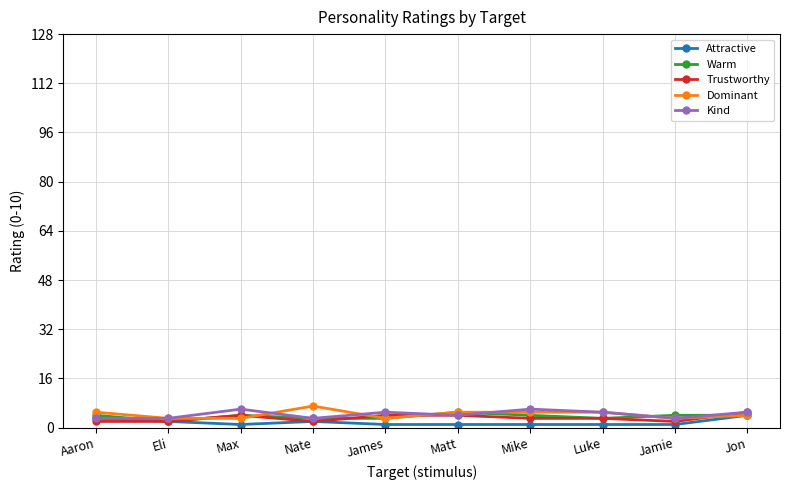

Is the value of Attractive at Matt greater than the value of Dominant at Luke?

No